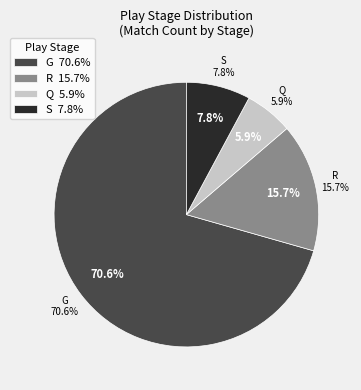

What is the ratio of the value at R to the value at S?

2.0